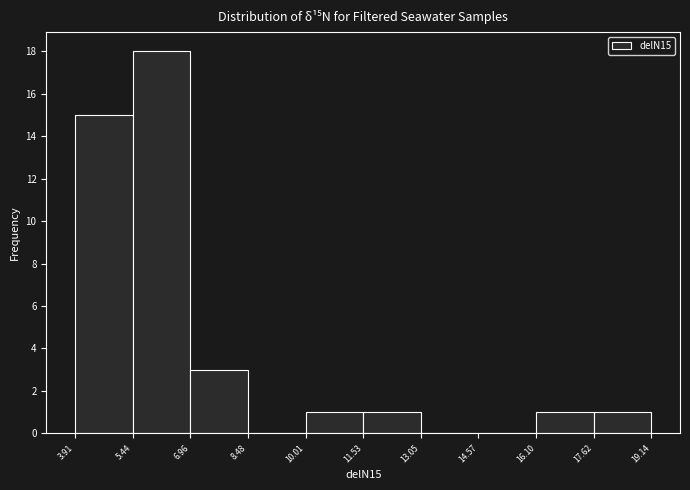

Reading left to right, transcribe this chart: for each bar, give the range it covers on the x-axis and its height. The values are not printed on the chart, so give them approximately, as read against the axis.

3.91 to 5.44: 15
5.44 to 6.96: 18
6.96 to 8.48: 3
8.48 to 10.01: 0
10.01 to 11.53: 1
11.53 to 13.05: 1
13.05 to 14.57: 0
14.57 to 16.10: 0
16.10 to 17.62: 1
17.62 to 19.14: 1